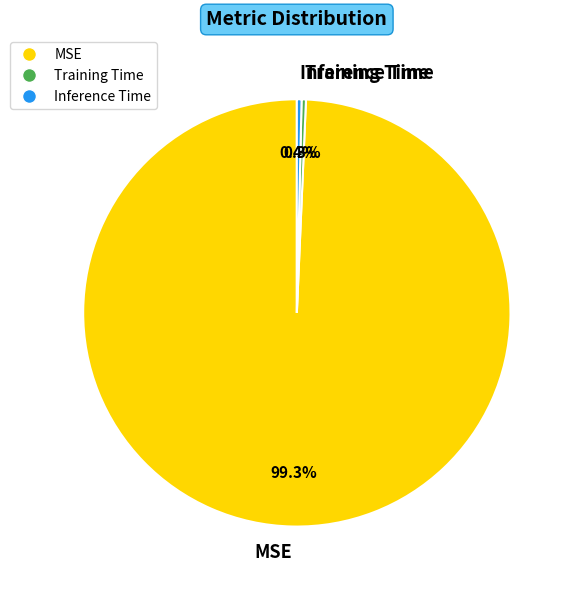

Do Inference Time and Training Time together represent more than half of the pie?

No